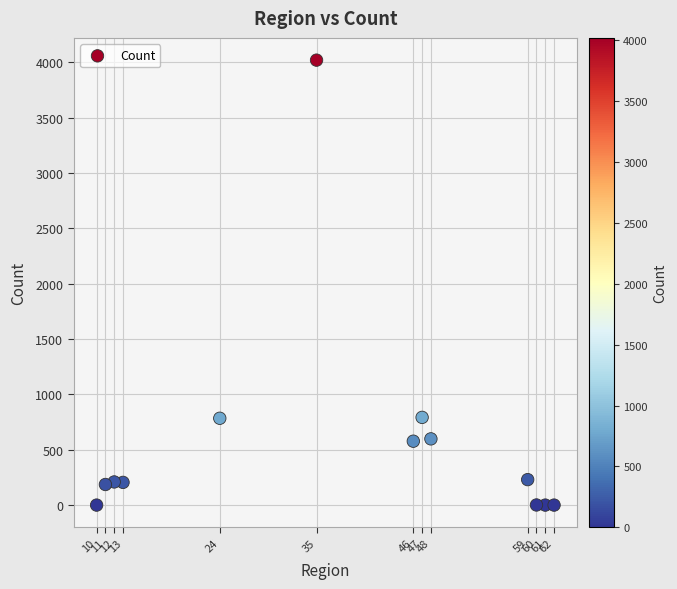

What is the range of X values (max minus min)?

52